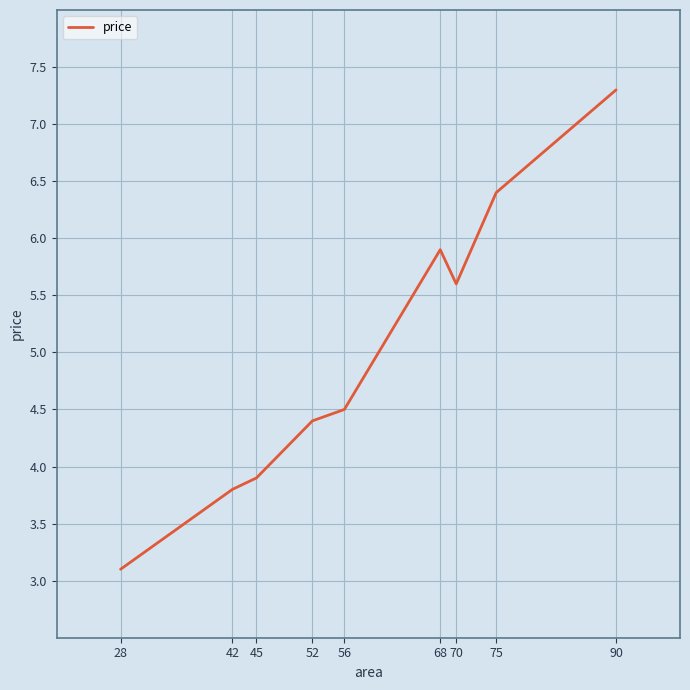

What is the maximum value shown in the chart?

7.3